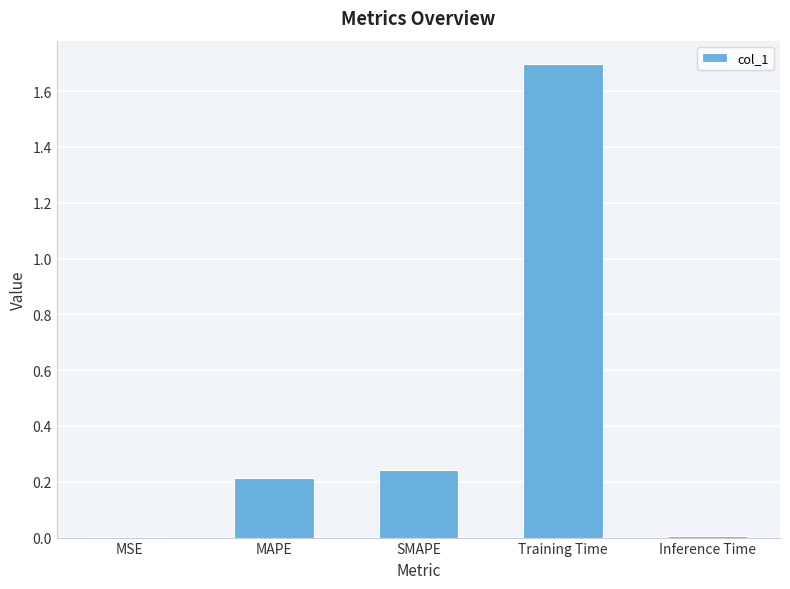

The chart shows a value of 0.4 at MAPE. True or false?

False